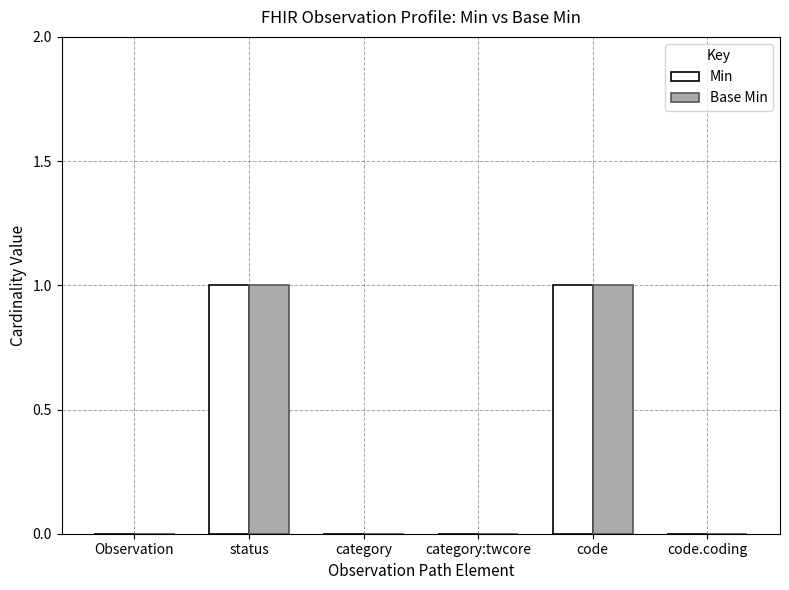

The value of Base Min at category:twcore is 0. True or false?

True